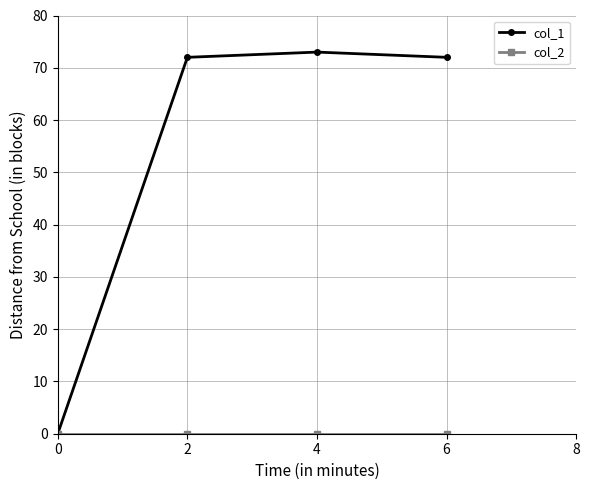

Does the chart have visible grid lines?

Yes